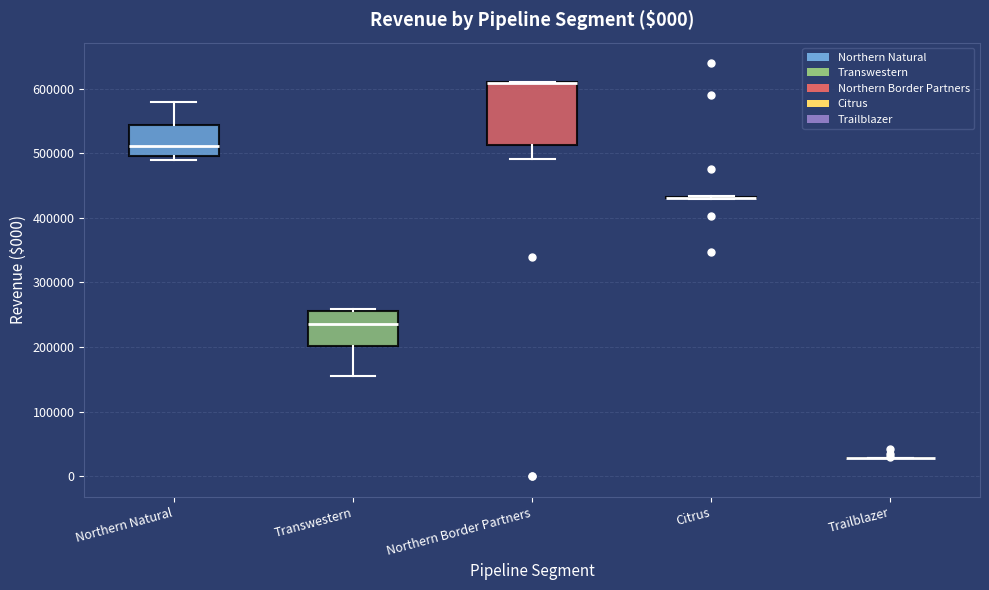

Reading left to right, transcribe this box plot: for each box, give where its median line is, the range the box spans, and where its two whiskers end, as read against the y-axis. The values are not printed on the chart, so give them approximately, as read against the axis.

Northern Natural: median 510000, box 500000 to 540000, whiskers 490000 to 580000
Transwestern: median 240000, box 200000 to 260000, whiskers 160000 to 260000
Northern Border Partners: median 610000 (drawn on the box's upper edge), box 510000 to 610000, whiskers 490000 to 610000
Citrus: box collapsed to a line at 430000, whiskers 430000 to 430000
Trailblazer: box collapsed to a line at 30000, whiskers 30000 to 30000